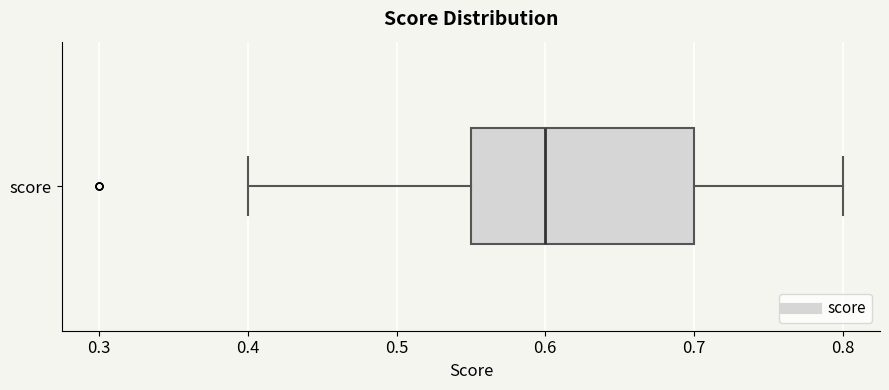

Where does the right whisker of the box for score end on the x-axis? The values are not printed on the chart, so give them approximately, as read against the axis.

0.80